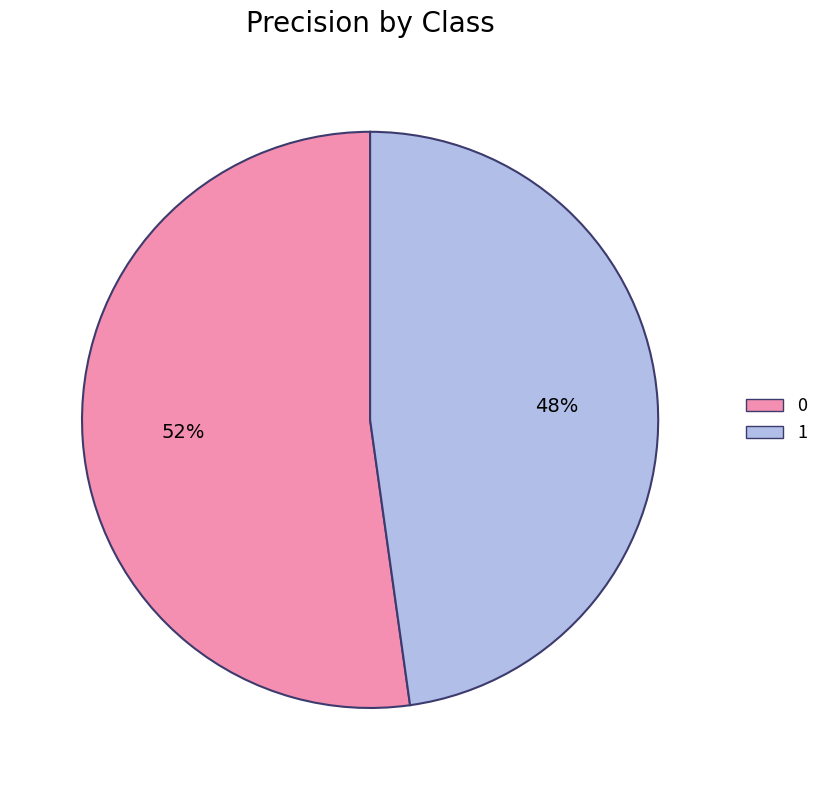

To the nearest percent, what portion does 1 represent?

48%